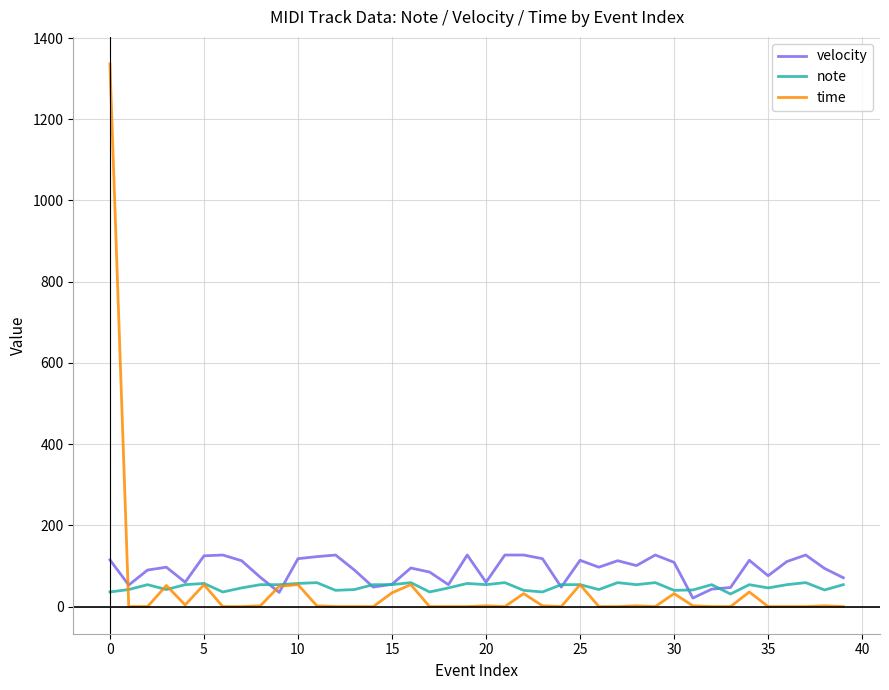

Which series has the largest range (max minus min)?

time